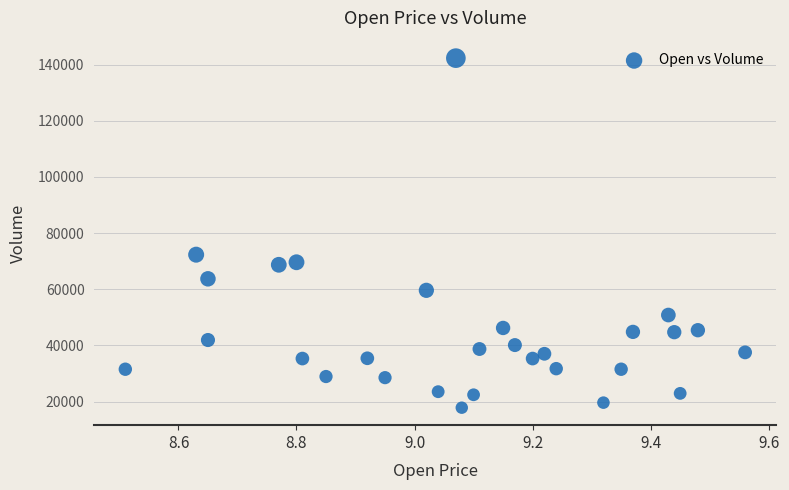

What Y value in the scatter plot is closest to 80050?

72300